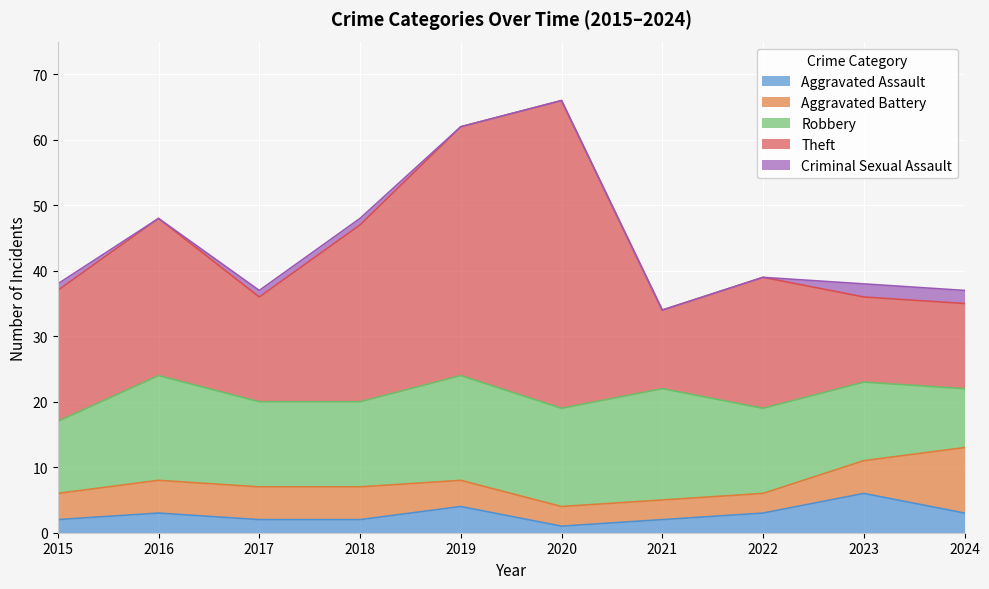

What is the difference between the Robbery values at 2017 and 2019?

3